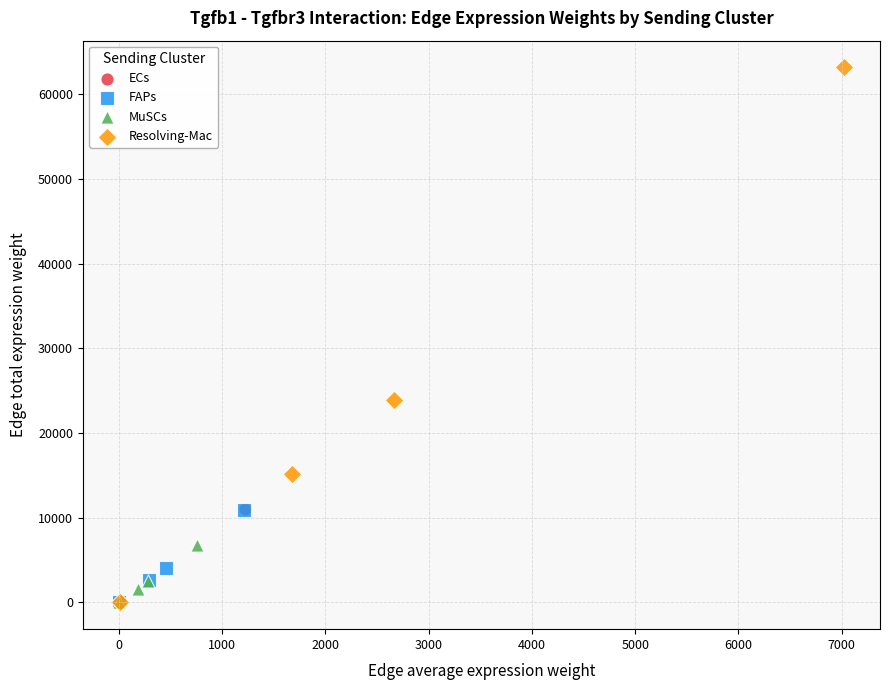

Which series reaches the maximum Y coordinate?

Resolving-Mac